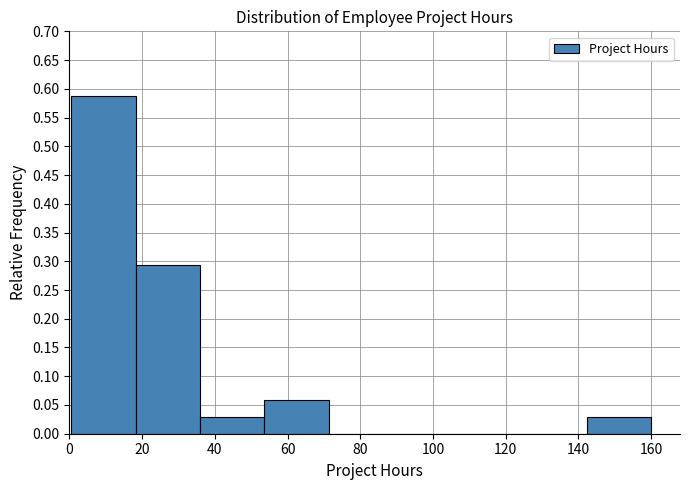

Reading left to right, list every bar in this chart as the range it spans on the x-axis followed by its height. Neither the bar edges nor the heights are printed on the chart, so give them approximately, as read against the axes.

0 to 18: 0.590
18 to 36: 0.295
36 to 54: 0.030
54 to 72: 0.060
72 to 90: 0
90 to 106: 0
106 to 124: 0
124 to 142: 0
142 to 160: 0.030